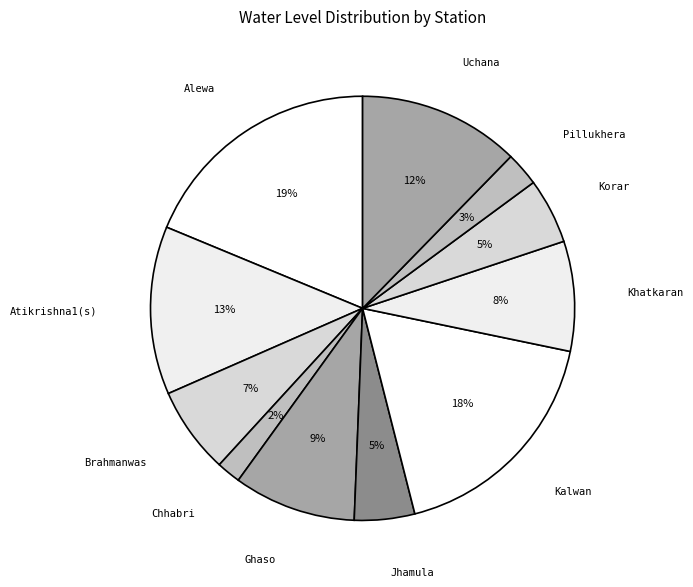

Between Uchana and Atikrishna1(s), which is larger?

Atikrishna1(s)